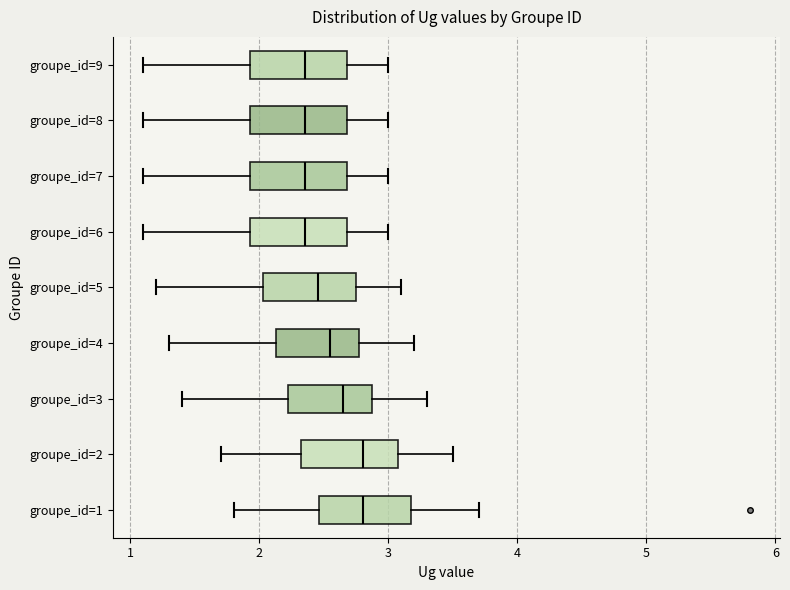

Reading bottom to top, transcribe this box plot: for each box, give where its median line is, the range the box spans, and where its two whiskers end, as read against the x-axis. The values are not printed on the chart, so give them approximately, as read against the axis.

groupe_id=1: median 2.8, box 2.5 to 3.2, whiskers 1.8 to 3.7
groupe_id=2: median 2.8, box 2.3 to 3.1, whiskers 1.7 to 3.5
groupe_id=3: median 2.7, box 2.2 to 2.9, whiskers 1.4 to 3.3
groupe_id=4: median 2.6, box 2.1 to 2.8, whiskers 1.3 to 3.2
groupe_id=5: median 2.5, box 2.0 to 2.8, whiskers 1.2 to 3.1
groupe_id=6: median 2.4, box 1.9 to 2.7, whiskers 1.1 to 3.0
groupe_id=7: median 2.4, box 1.9 to 2.7, whiskers 1.1 to 3.0
groupe_id=8: median 2.4, box 1.9 to 2.7, whiskers 1.1 to 3.0
groupe_id=9: median 2.4, box 1.9 to 2.7, whiskers 1.1 to 3.0